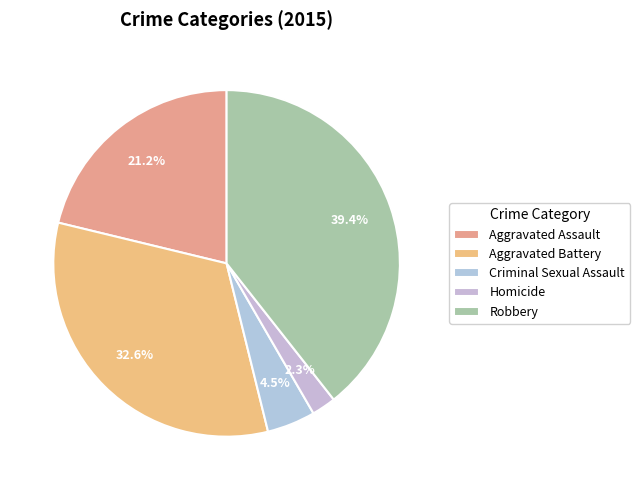

Is it true that Homicide is 10% of the pie?

False